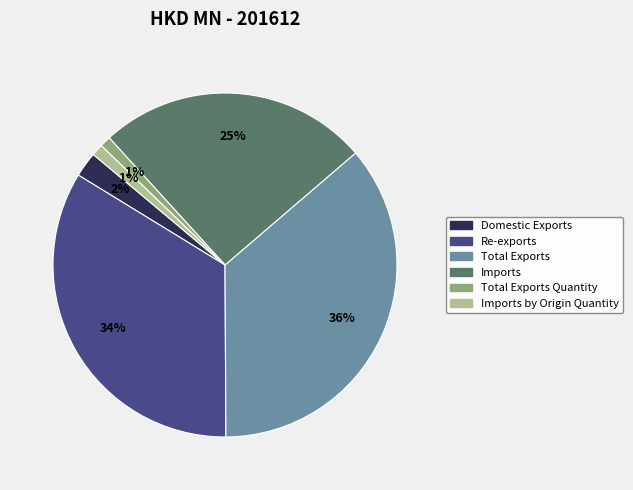

Is there any slice that represents more than half of the pie?

No